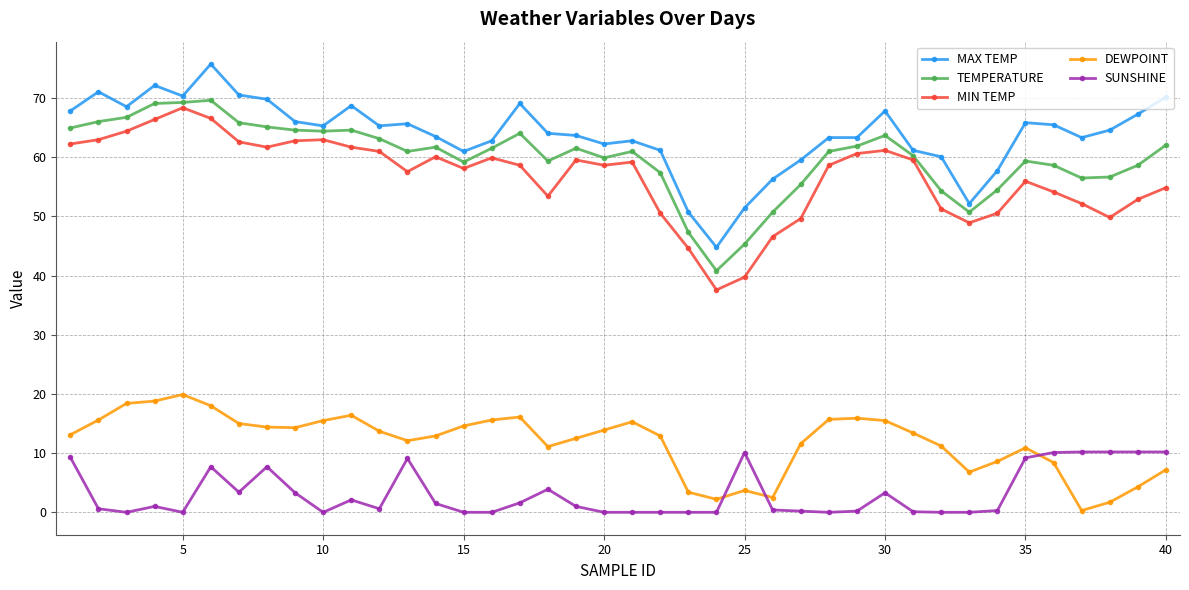

Which series has the largest total across all categories?

MAX TEMP